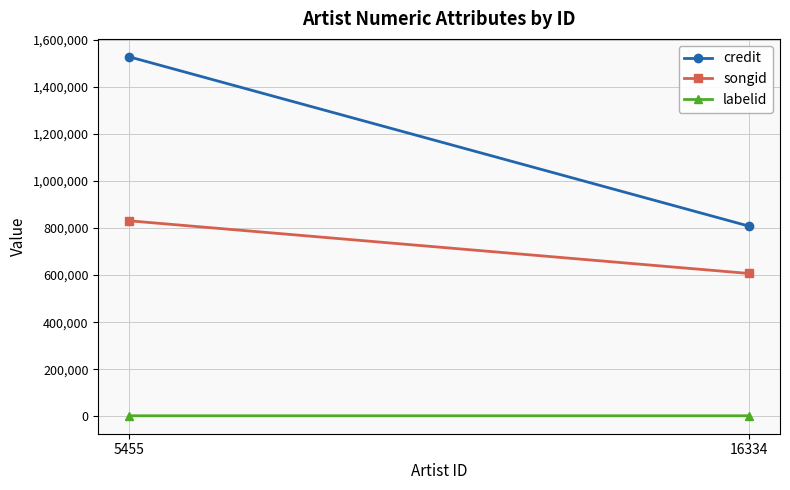

At how many categories does at least one series exceed 748304?

2